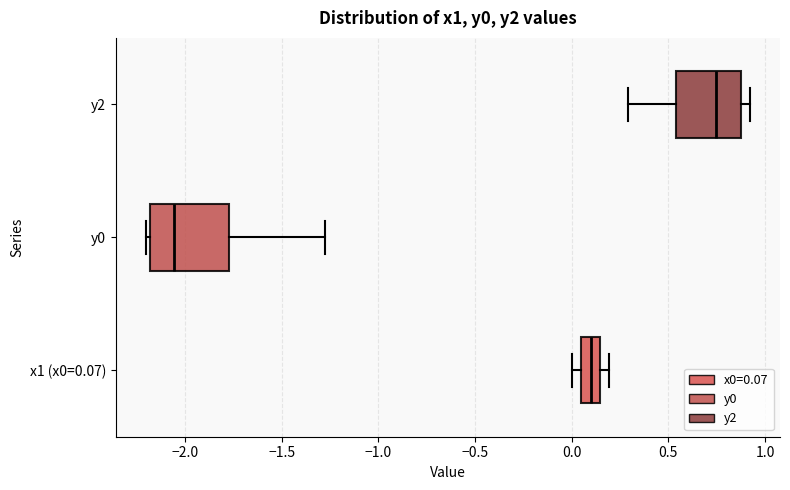

Reading bottom to top, transcribe this box plot: for each box, give where its median line is, the range the box spans, and where its two whiskers end, as read against the x-axis. The values are not printed on the chart, so give them approximately, as read against the axis.

x1 (x0=0.07): median 0.10, box 0.05 to 0.15, whiskers 0.00 to 0.20
y0: median -2.05, box -2.20 to -1.75, whiskers -2.20 (just left of the box's left edge) to -1.30
y2: median 0.75, box 0.55 to 0.90, whiskers 0.30 to 0.90 (just right of the box's right edge)